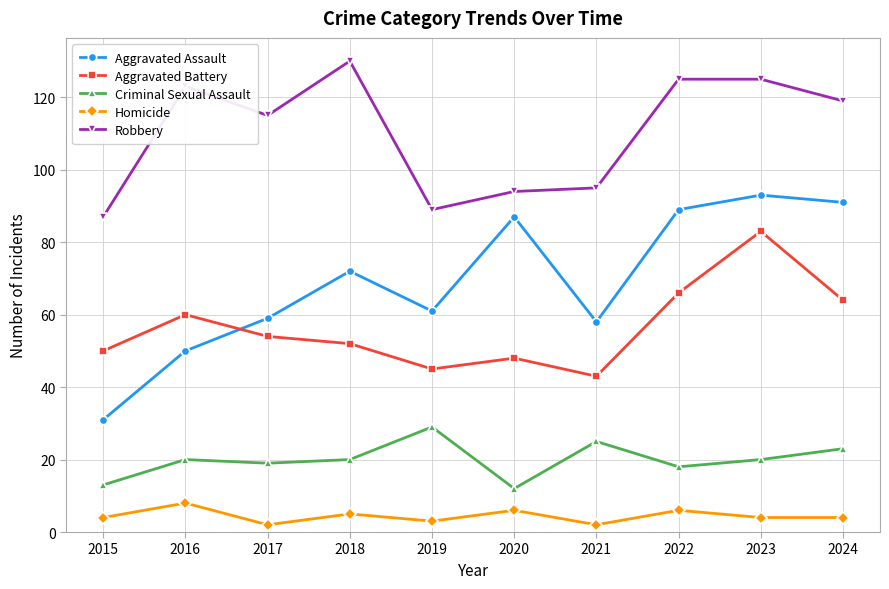

Reading left to right, extract all data points from this chart.

Aggravated Assault: 2015=31	2016=50	2017=59	2018=72	2019=61	2020=87	2021=58	2022=89	2023=93	2024=91
Aggravated Battery: 2015=50	2016=60	2017=54	2018=52	2019=45	2020=48	2021=43	2022=66	2023=83	2024=64
Criminal Sexual Assault: 2015=13	2016=20	2017=19	2018=20	2019=29	2020=12	2021=25	2022=18	2023=20	2024=23
Homicide: 2015=4	2016=8	2017=2	2018=5	2019=3	2020=6	2021=2	2022=6	2023=4	2024=4
Robbery: 2015=87	2016=123	2017=115	2018=130	2019=89	2020=94	2021=95	2022=125	2023=125	2024=119